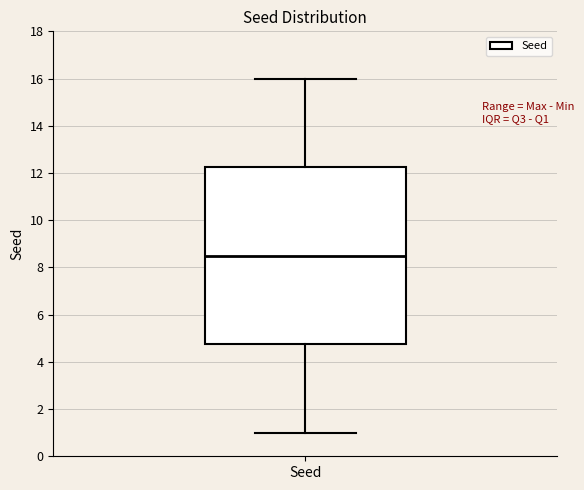

Read this box plot against the y-axis: the position of the median line, the range covered by the box, and the ends of both whiskers. The values are not printed on the chart, so give them approximately, as read against the axis.

median 8.6, box 4.8 to 12.2, whiskers 1.0 to 16.0